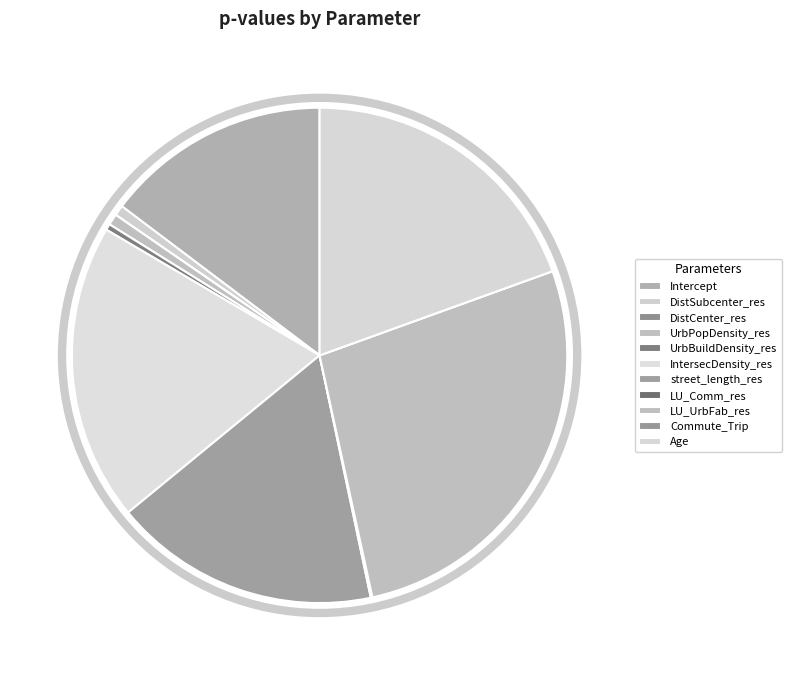

To the nearest percent, what is the difference between the largest and smallest slice percentages?

27%